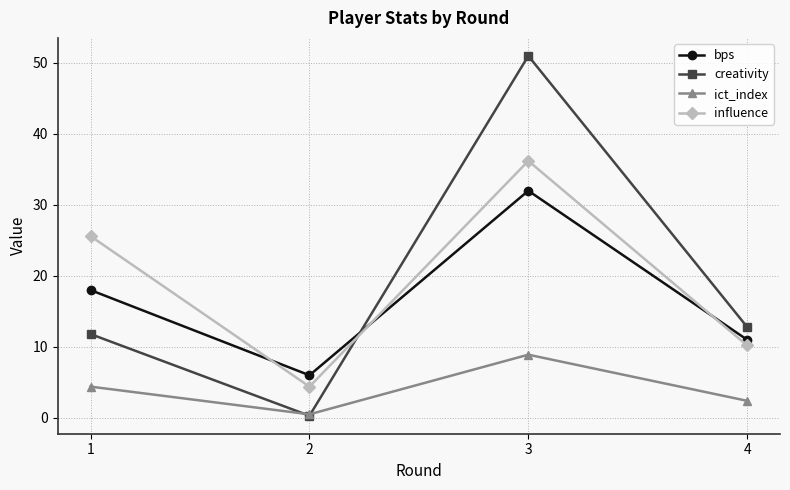

At which category is the sum across all series the highest?

3